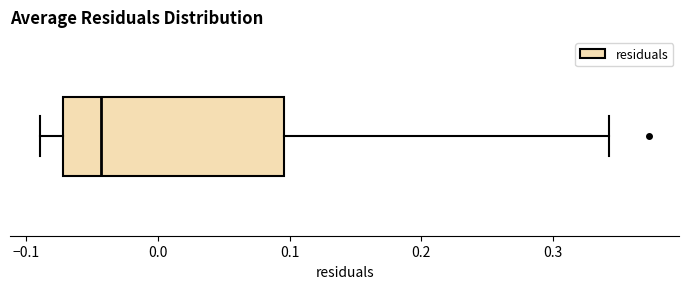

Transcribe this box plot: give where the median line is, the range the box spans, and where the two whiskers end, as read against the x-axis. The values are not printed on the chart, so give them approximately, as read against the axis.

median -0.04, box -0.07 to 0.10, whiskers -0.09 to 0.34